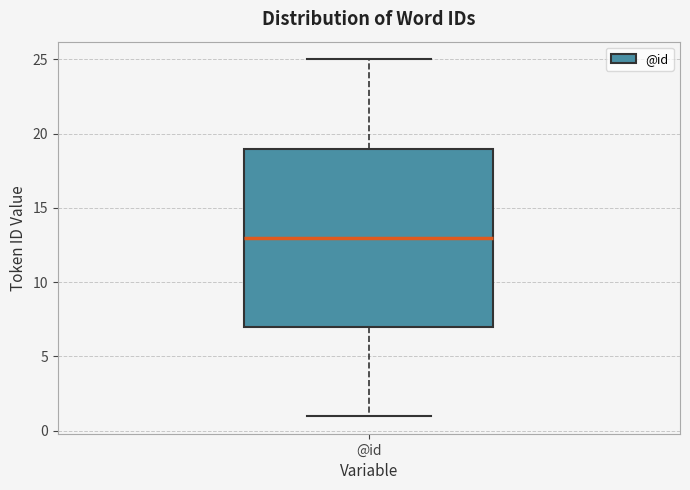

Transcribe this box plot: give where the median line is, the range the box spans, and where the two whiskers end, as read against the y-axis. The values are not printed on the chart, so give them approximately, as read against the axis.

median 13, box 7 to 19, whiskers 1 to 25